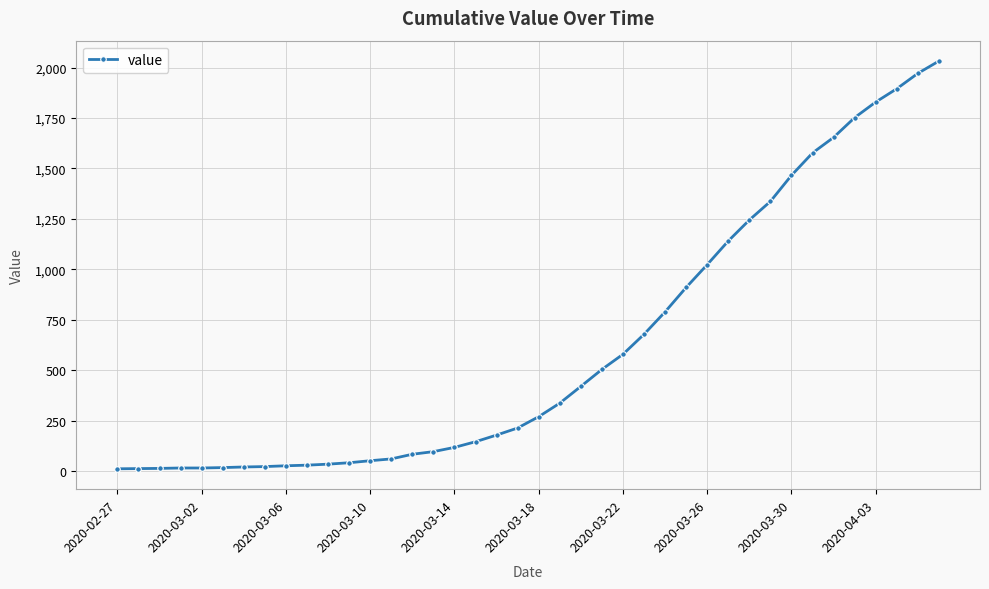

What is the smallest value displayed?

13